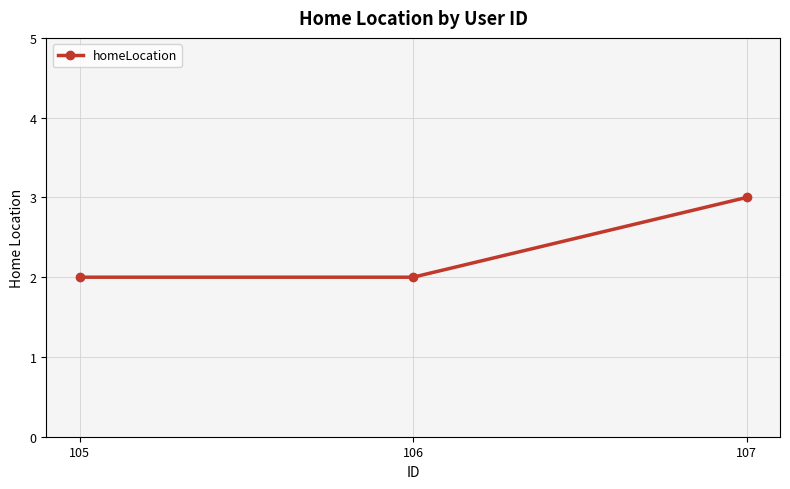

The value at 105 is 2. True or false?

True